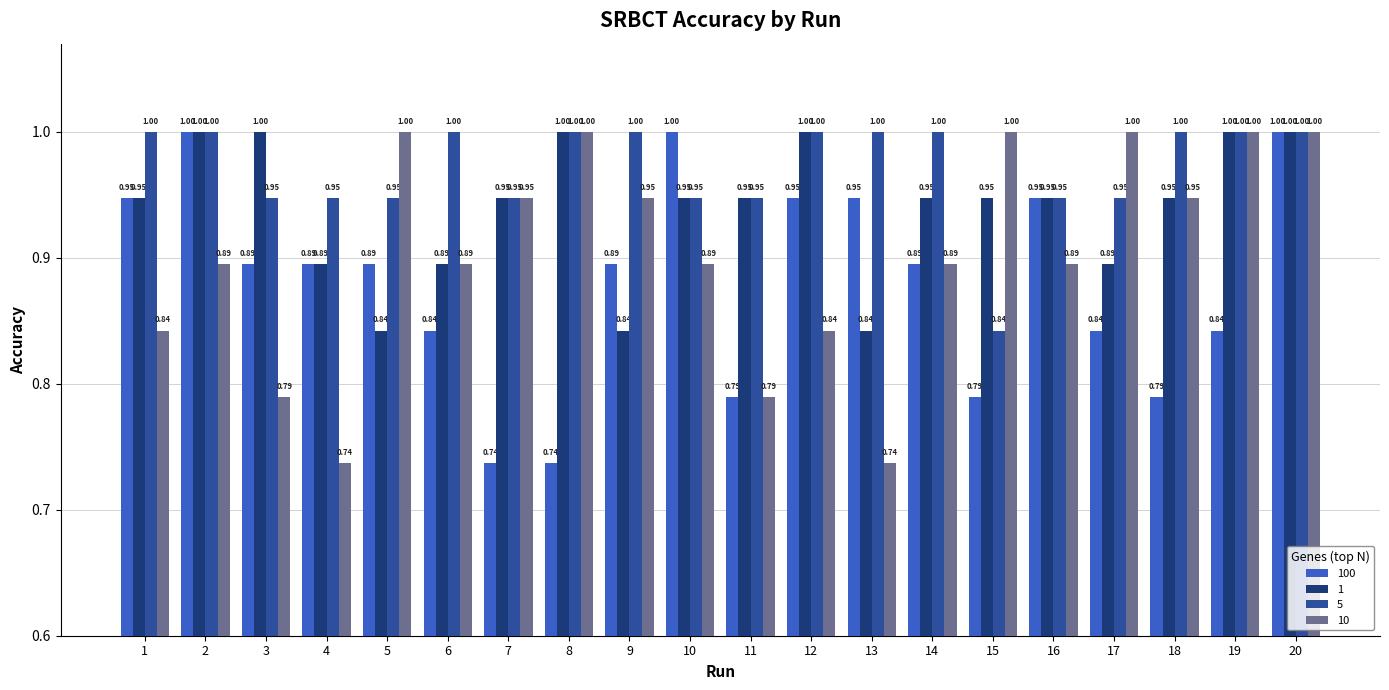

Which series has the largest total across all categories?

5